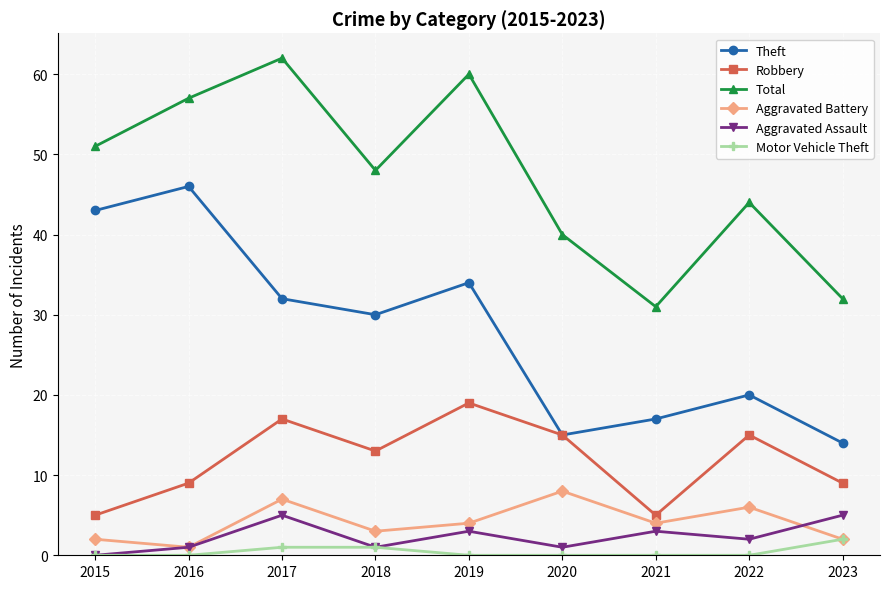

How many data points in Aggravated Battery are less than 4?

4